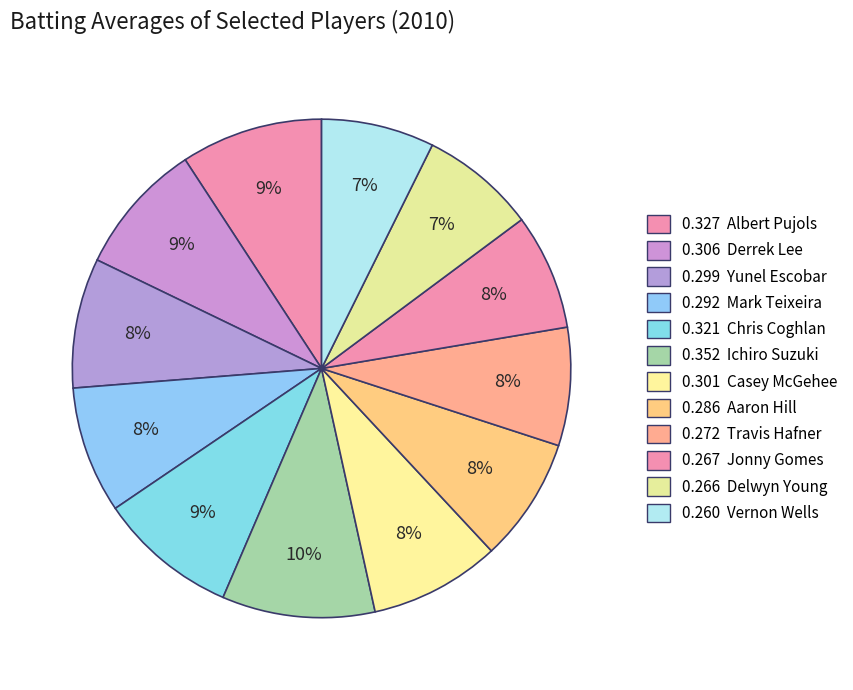

Count the number of slices in the pie.

12